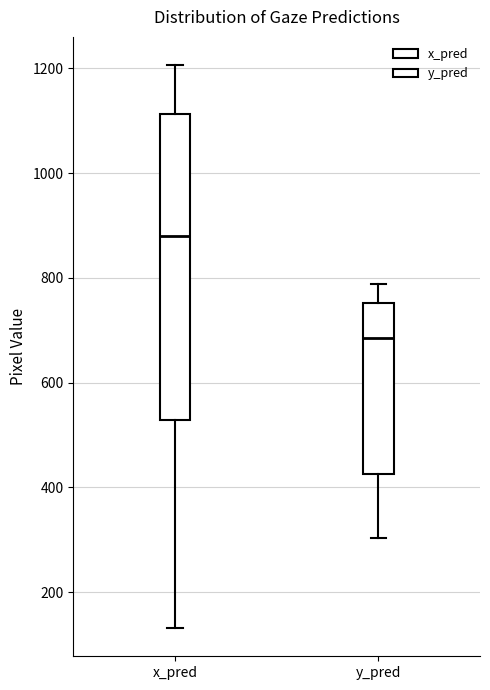

Which box has the highest median line?

x_pred